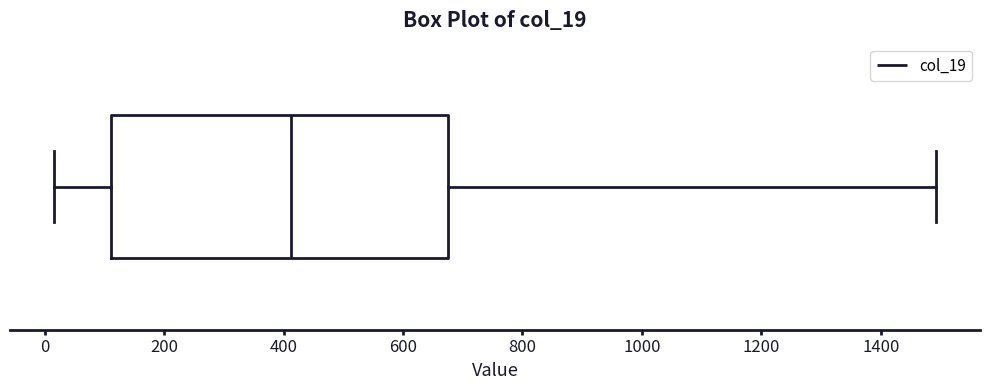

Where is the right edge of the box on the x-axis? The values are not printed on the chart, so give them approximately, as read against the axis.

680